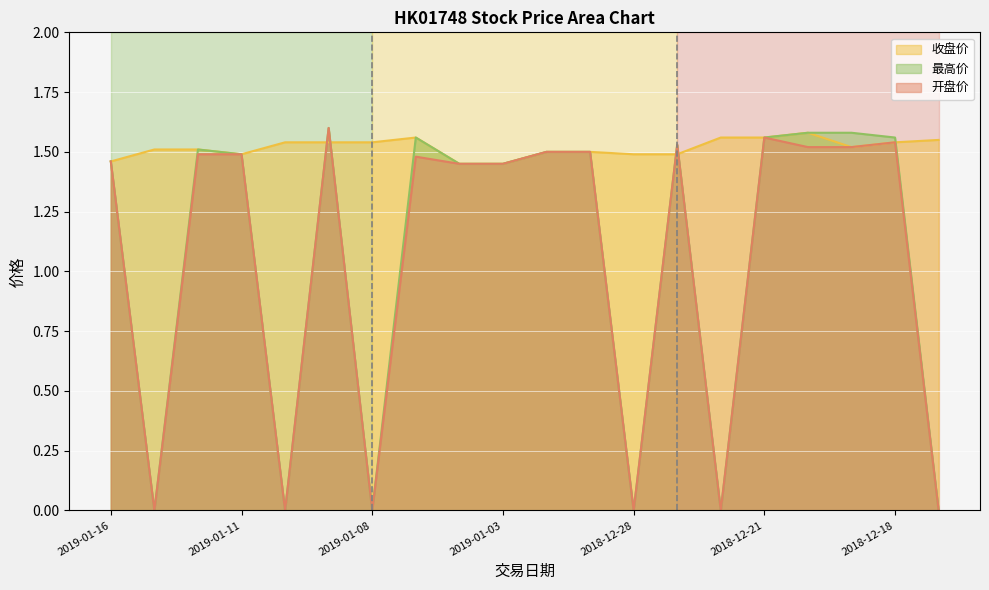

Is the value of 最高价 at 2018-12-19 greater than the value of 开盘价 at 2019-01-15?

Yes